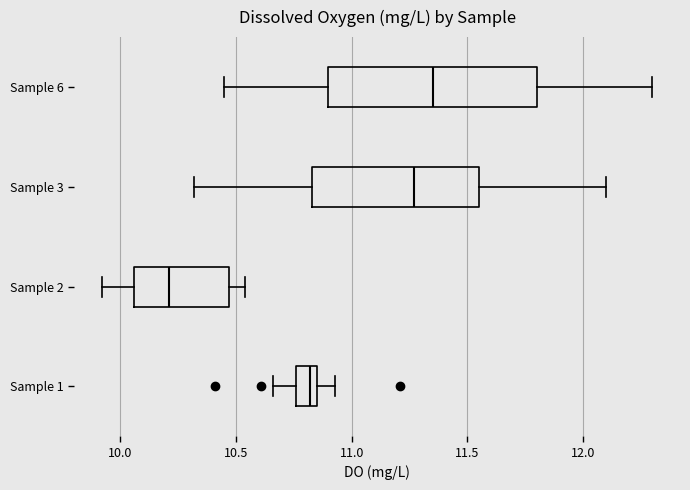

Reading bottom to top, transcribe this box plot: for each box, give where its median line is, the range the box spans, and where its two whiskers end, as read against the x-axis. The values are not printed on the chart, so give them approximately, as read against the axis.

Sample 1: median 10.80, box 10.75 to 10.85, whiskers 10.65 to 10.95
Sample 2: median 10.20, box 10.05 to 10.45, whiskers 9.90 to 10.55
Sample 3: median 11.25, box 10.85 to 11.55, whiskers 10.30 to 12.10
Sample 6: median 11.35, box 10.90 to 11.80, whiskers 10.45 to 12.30